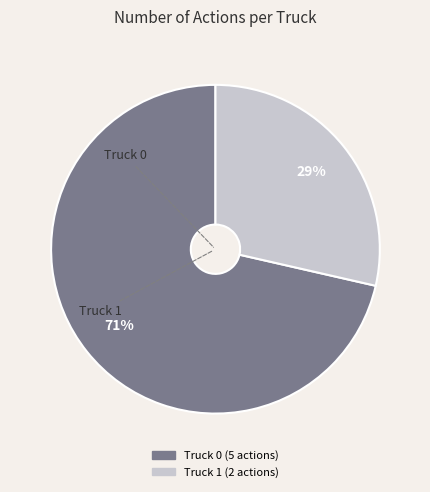

Rank the categories by value from highest to lowest.

Truck 0, Truck 1